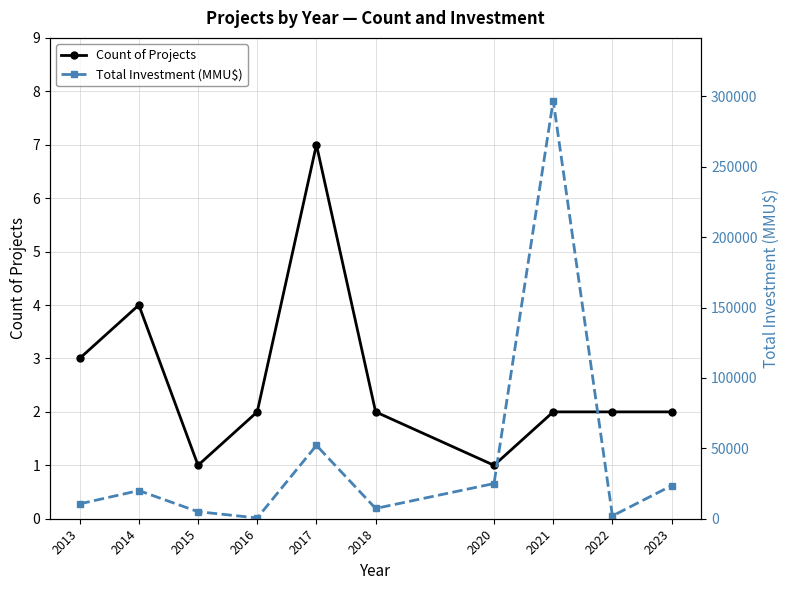

Where is the first local minimum for Total Investment (MMU$)?

2016